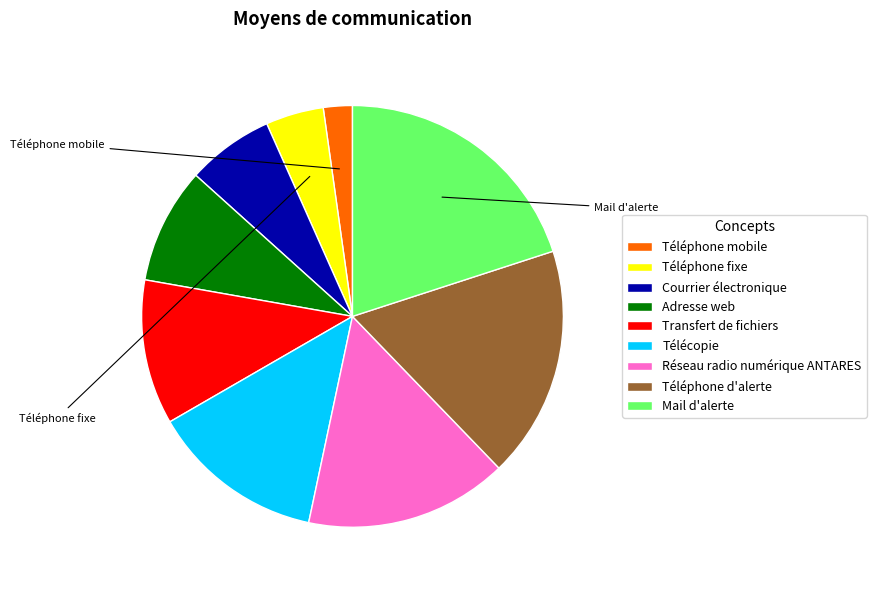

Count the number of slices in the pie.

9